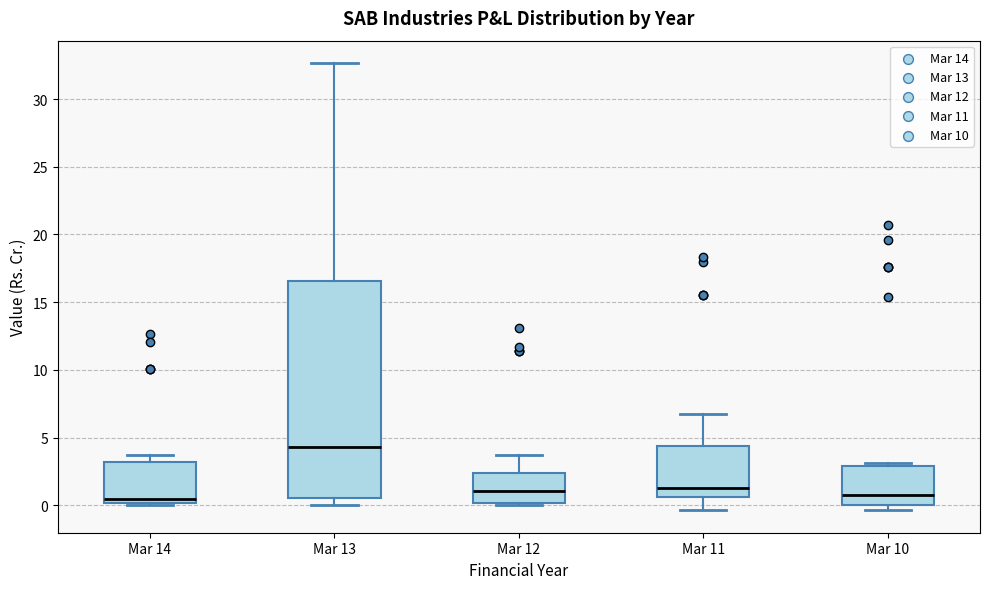

Where is the lower edge of the box for Mar 14 on the y-axis? The values are not printed on the chart, so give them approximately, as read against the axis.

0.0